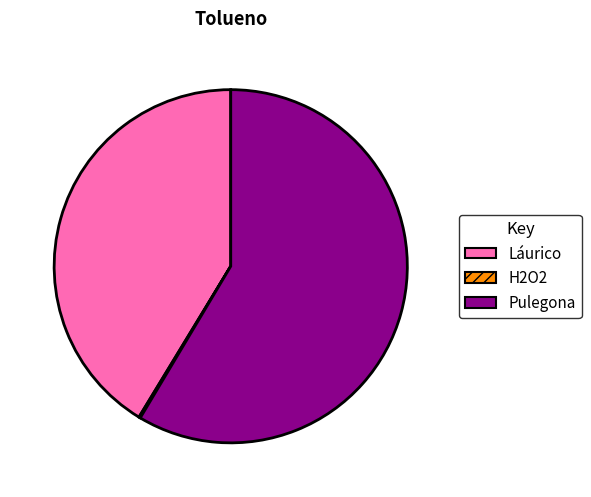

Which has a higher value, Láurico or Pulegona?

Pulegona